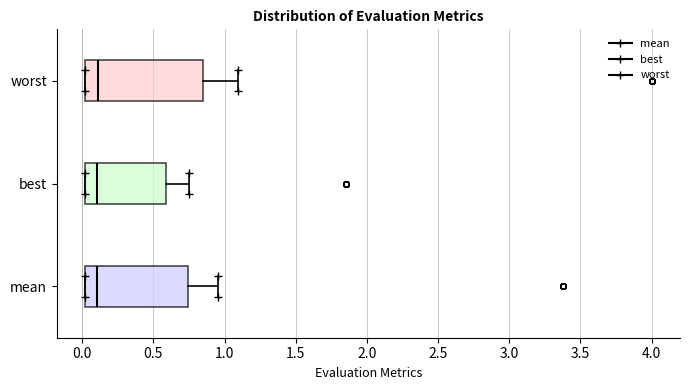

Reading bottom to top, read every box against the x-axis: the position of its median line, the range the box covers, and the ends of its whiskers. The values are not printed on the chart, so give them approximately, as read against the axis.

mean: median 0.10, box 0.00 to 0.75, whiskers 0.00 to 0.95
best: median 0.10, box 0.00 to 0.60, whiskers 0.00 to 0.75
worst: median 0.10, box 0.00 to 0.85, whiskers 0.00 to 1.10